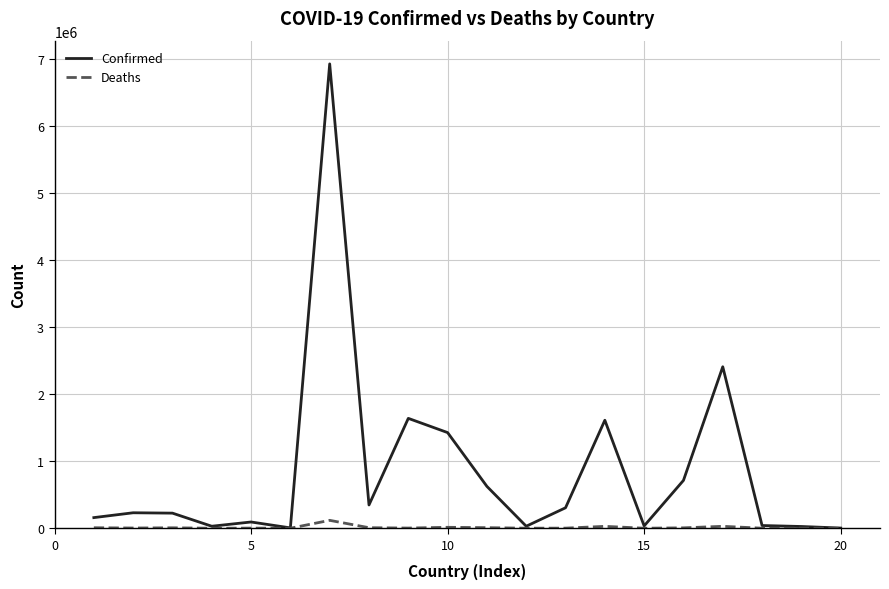

Which series has the largest total across all categories?

Confirmed